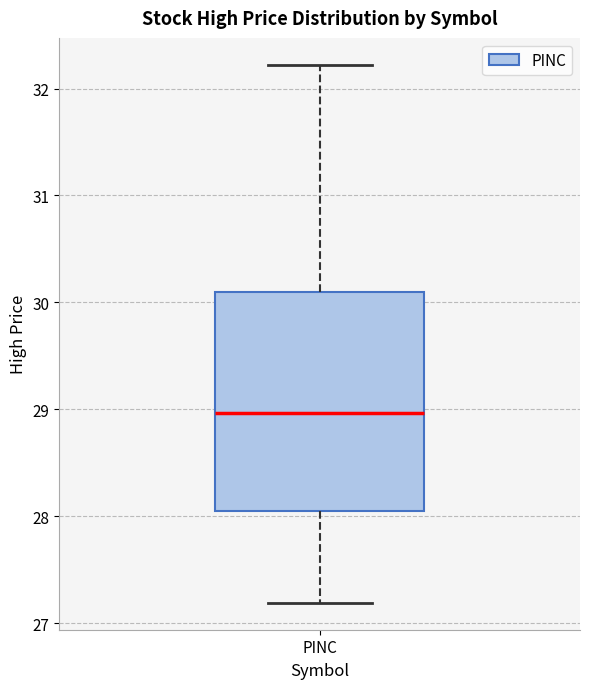

Read this box plot against the y-axis: the position of the median line, the range covered by the box, and the ends of both whiskers. The values are not printed on the chart, so give them approximately, as read against the axis.

median 29.0, box 28.1 to 30.1, whiskers 27.2 to 32.2